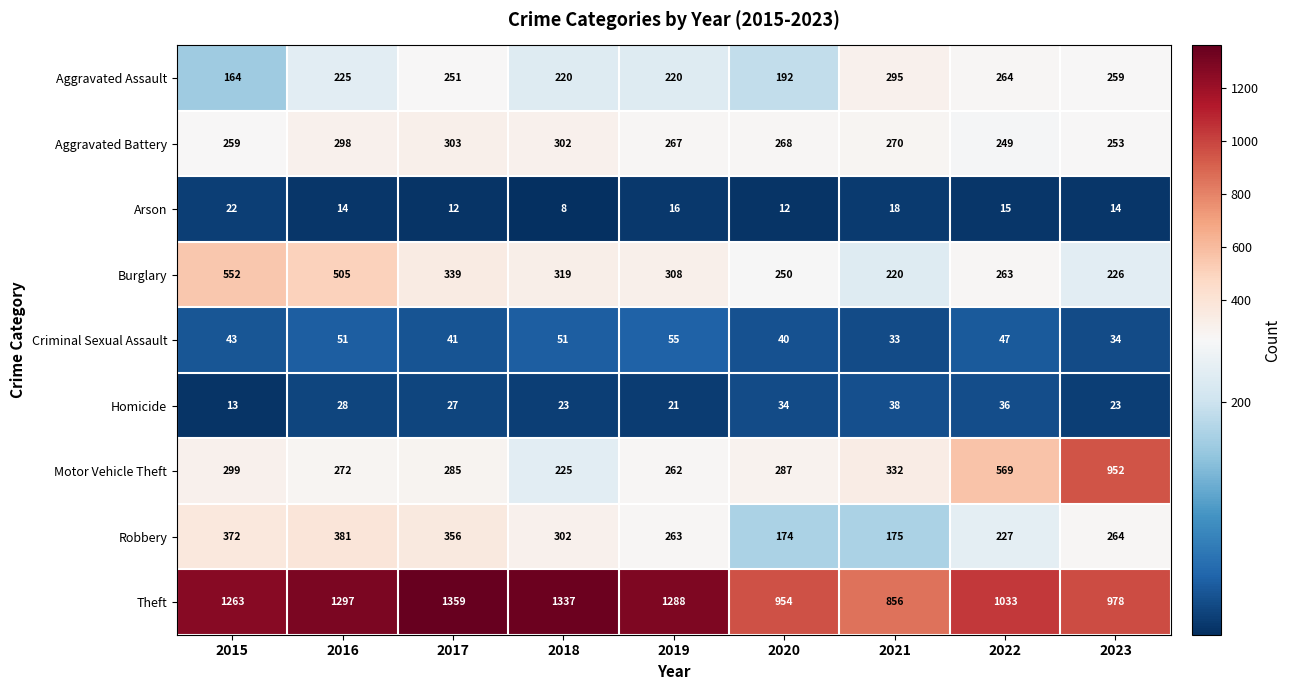

Which series has the largest total across all categories?

Theft